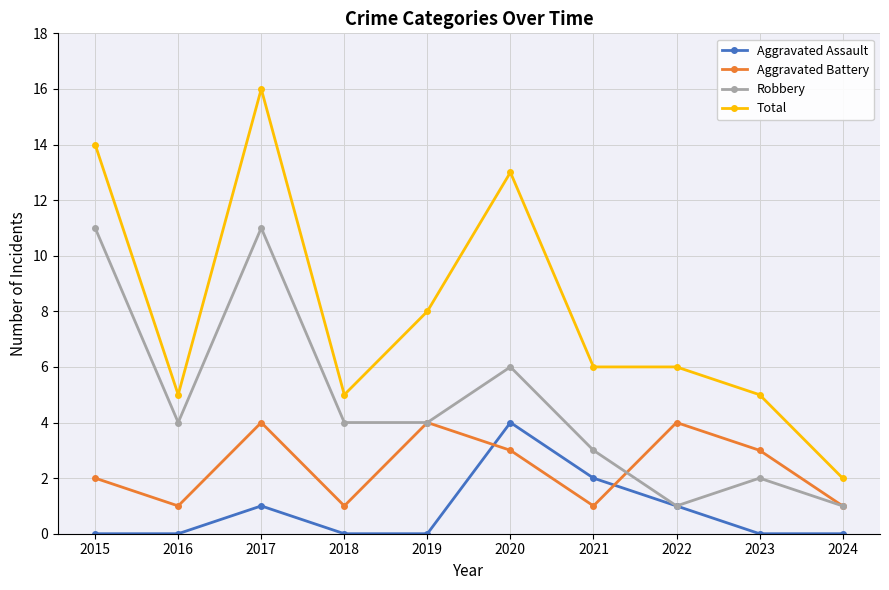

At how many categories does at least one series exceed 11?

3